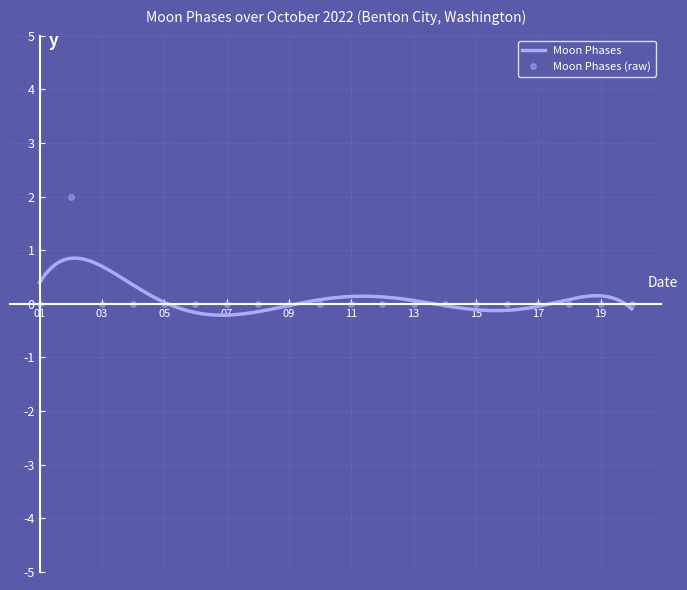

The value of Moon Phases (raw) at 07 is 0. True or false?

True